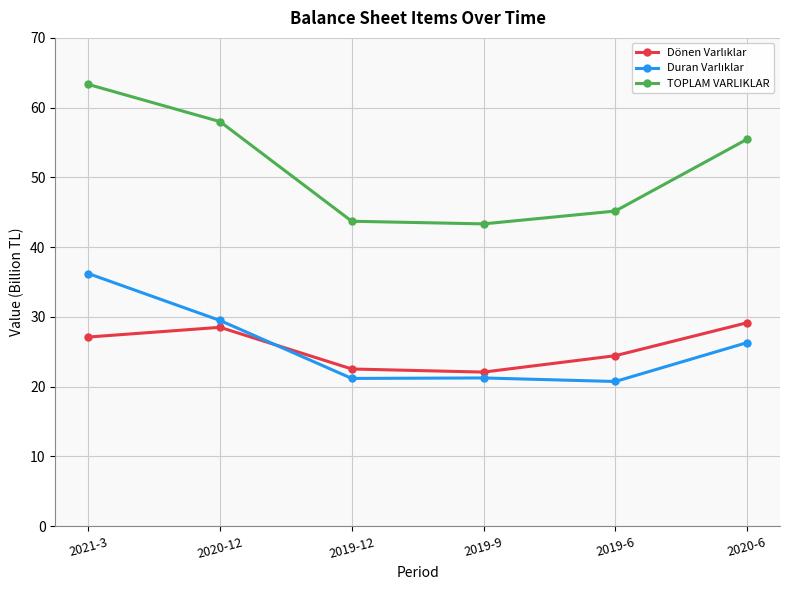

How many interior local valleys does the TOPLAM VARLIKLAR series have?

1